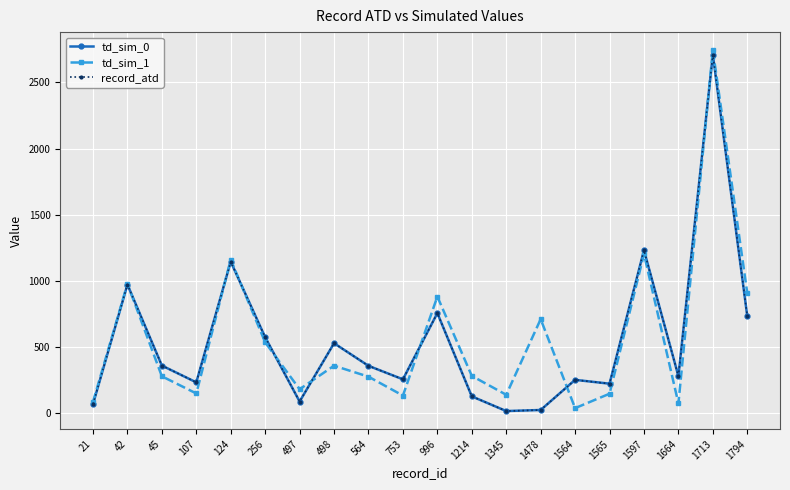

Which series has the largest range (max minus min)?

td_sim_1